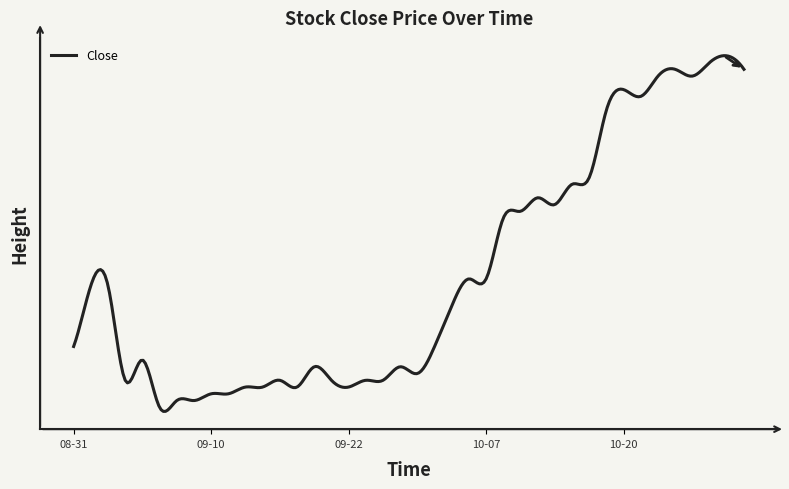

Is this an area chart (filled region under the line)?

No